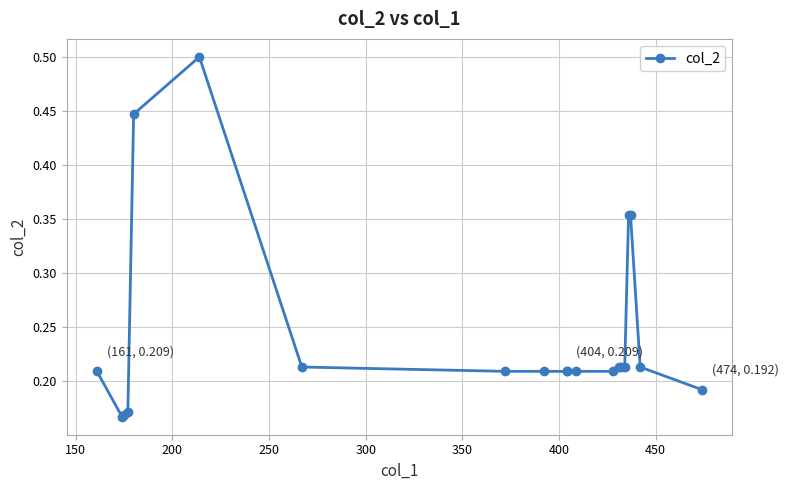

How many values are between 0 and 1?

20